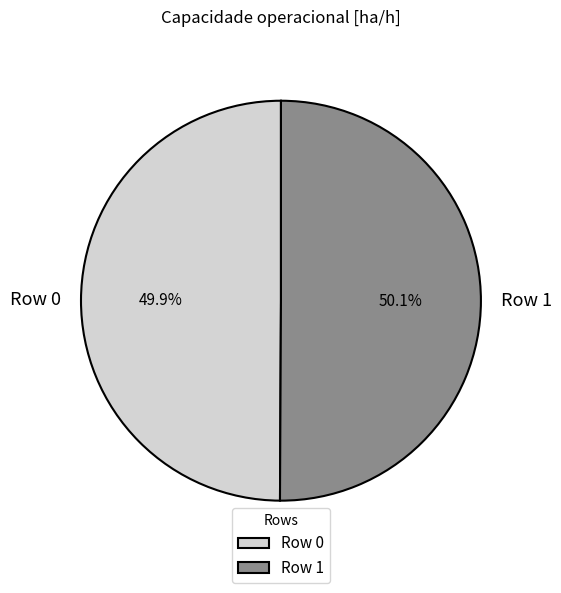

How many segments does this pie chart have?

2